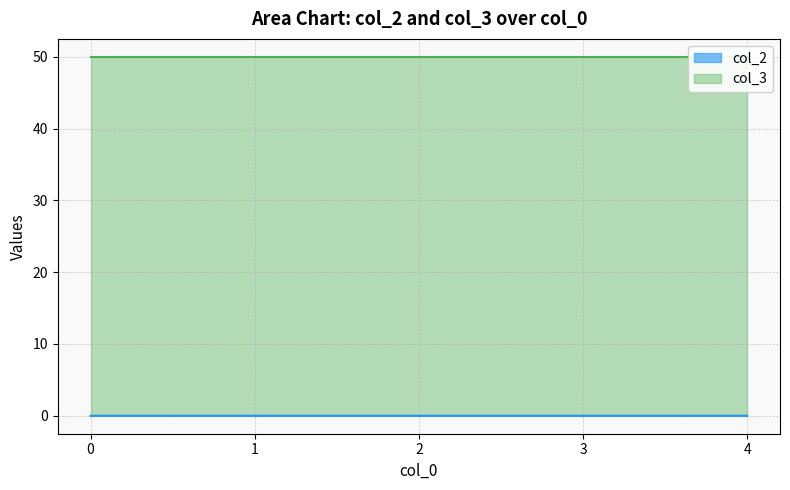

True or false: there are more than 2 points higher than both neighbors.

False